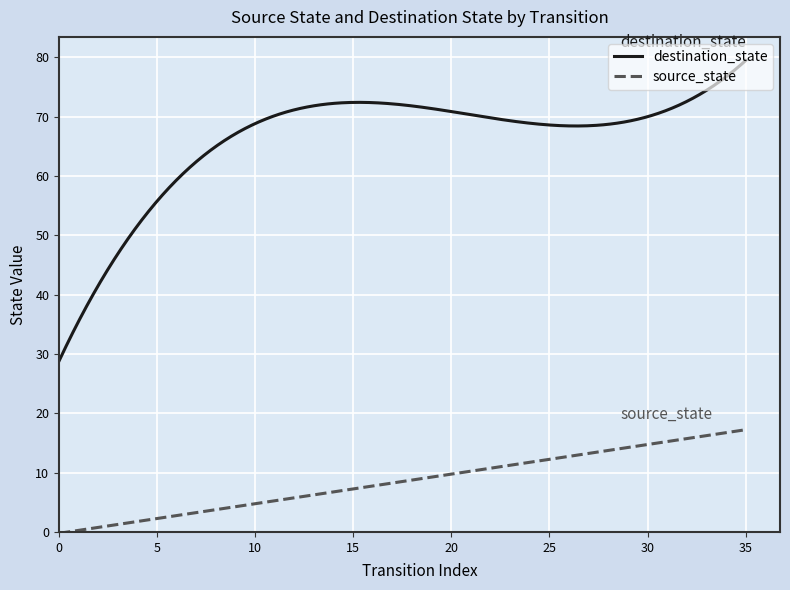

How many distinct data groups are displayed?

2